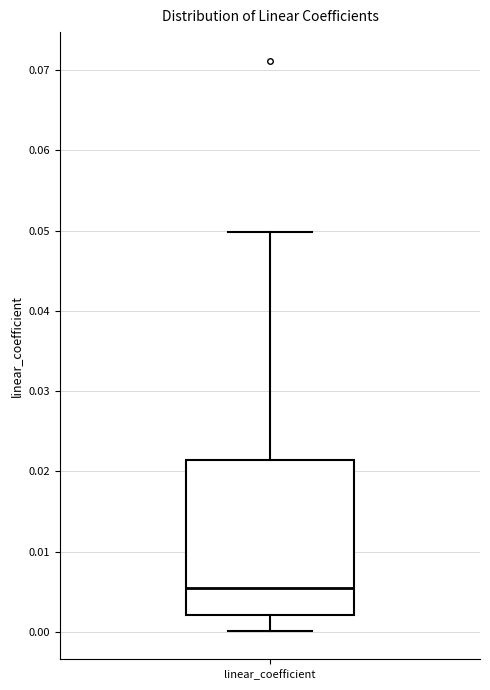

Read this box plot against the y-axis: the position of the median line, the range covered by the box, and the ends of both whiskers. The values are not printed on the chart, so give them approximately, as read against the axis.

median 0.005, box 0.002 to 0.021, whiskers 0.000 to 0.050